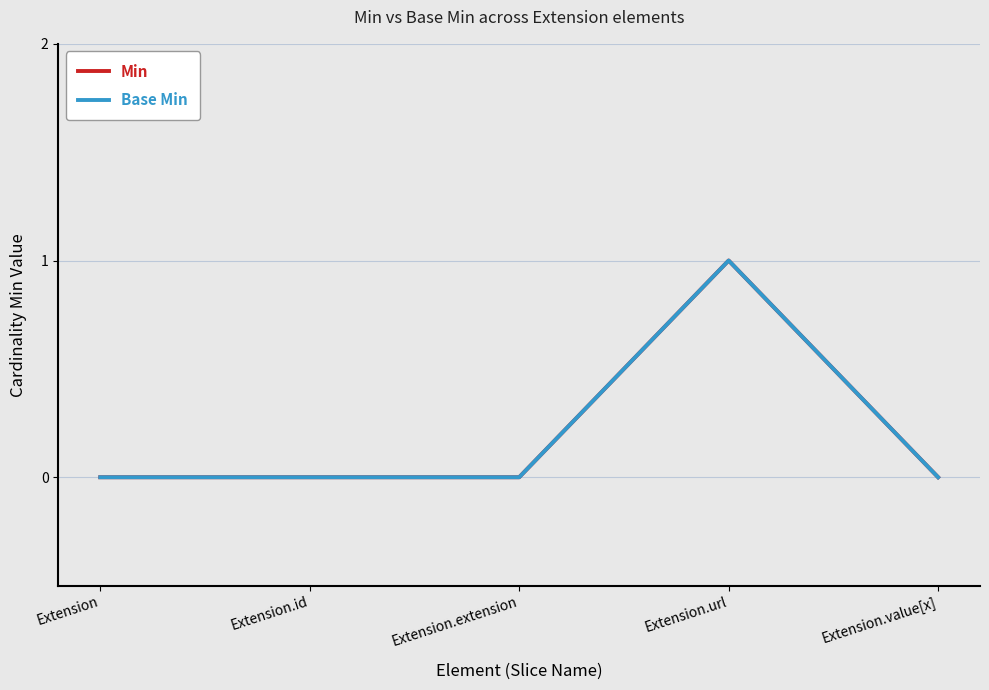

Is this an area chart (filled region under the line)?

No